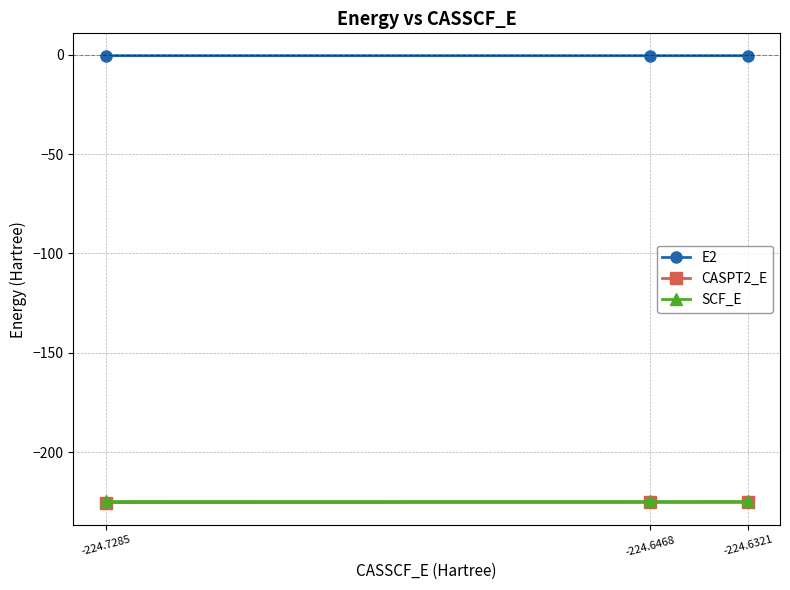

Is it true that SCF_E equals -224.5 at -224.7285?

True